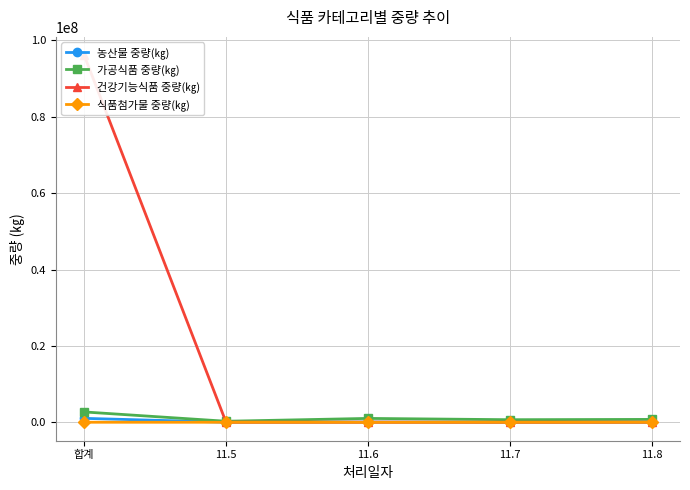

Rank the series by their maximum value, from lowest to highest.

식품첨가물 중량(㎏), 농산물 중량(㎏), 가공식품 중량(㎏), 건강기능식품 중량(㎏)